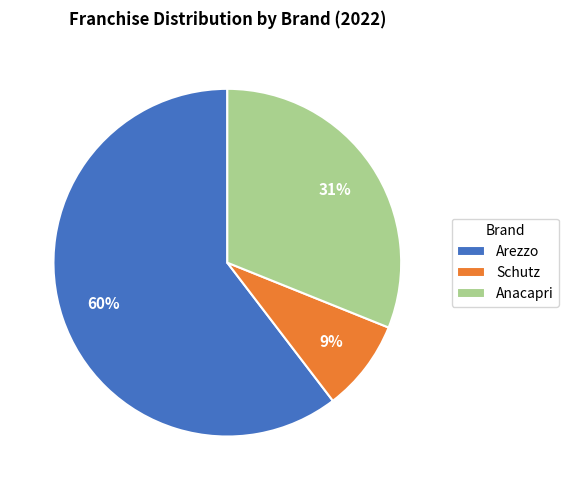

What percentage is the Schutz slice, to the nearest percent?

9%